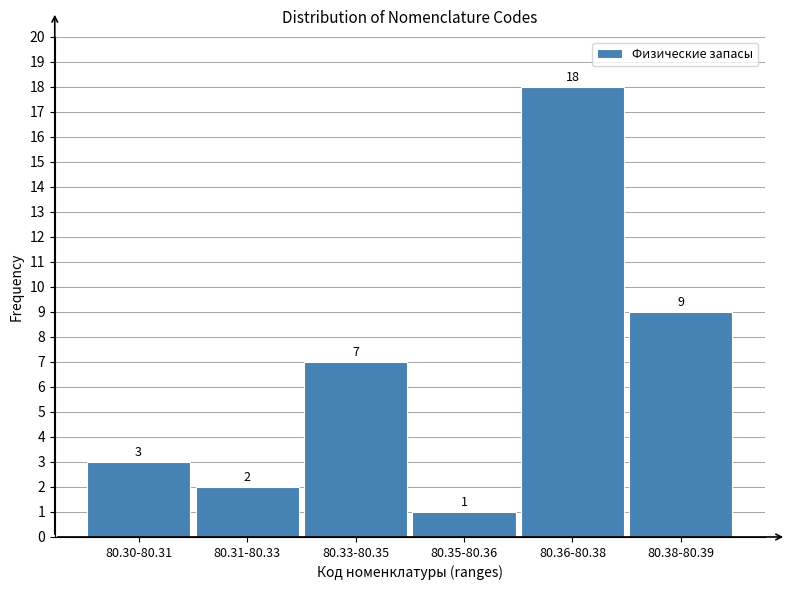

Reading left to right, extract all data points from this chart.

80.30-80.31=3	80.31-80.33=2	80.33-80.35=7	80.35-80.36=1	80.36-80.38=18	80.38-80.39=9